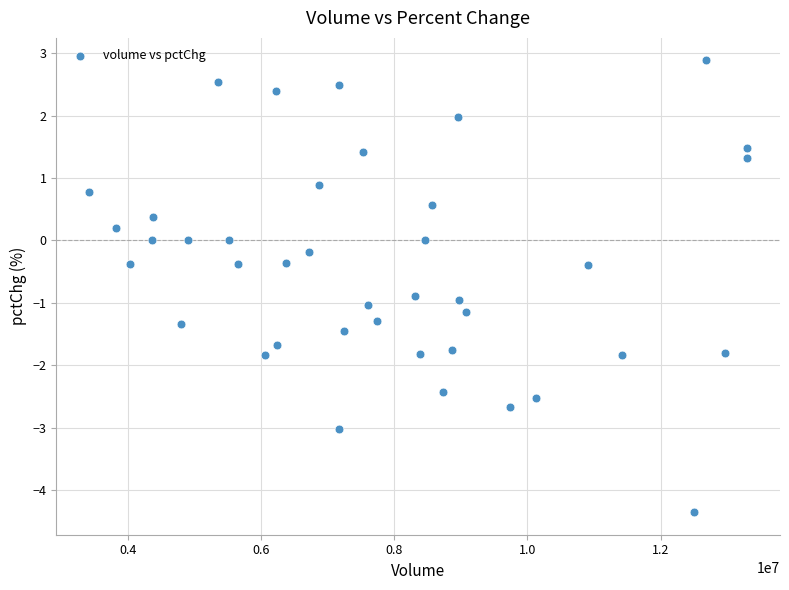

What is the range of X values (max minus min)?

9872847.0